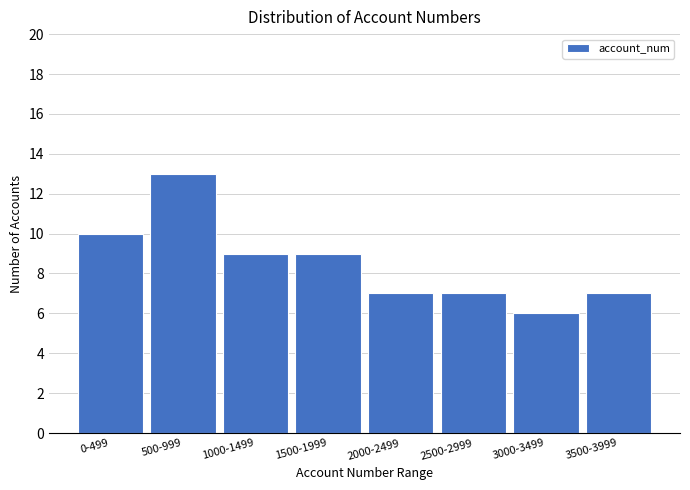

Reading right to left, extract all data points from this chart.

3500-3999=7	3000-3499=6	2500-2999=7	2000-2499=7	1500-1999=9	1000-1499=9	500-999=13	0-499=10